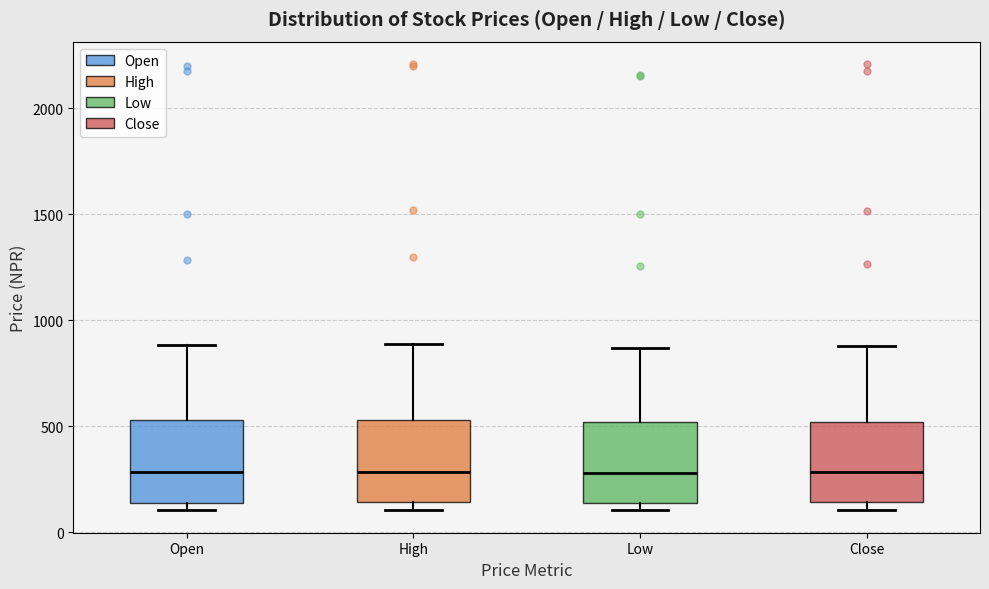

Where is the upper edge of the box for High on the y-axis? The values are not printed on the chart, so give them approximately, as read against the axis.

550